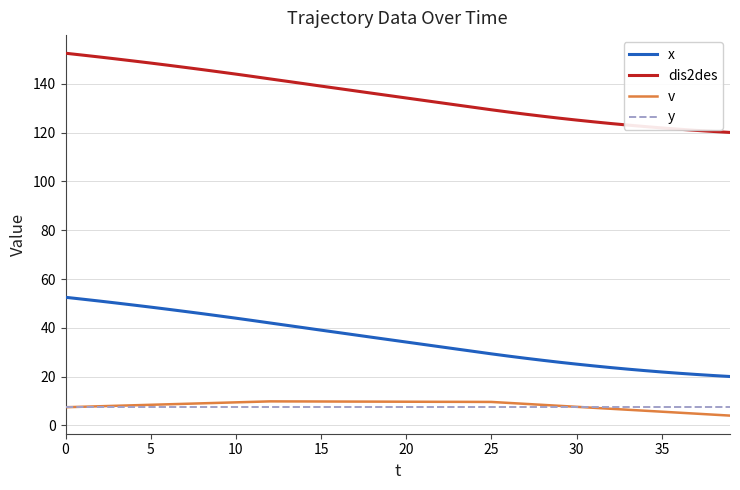

True or false: v and x cross at least once.

False